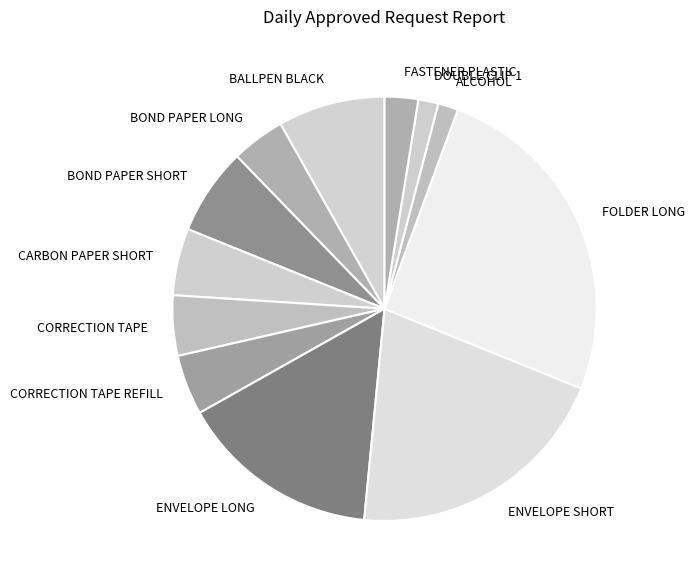

Which has a higher value, BOND PAPER SHORT or DOUBLE CLIP 1?

BOND PAPER SHORT